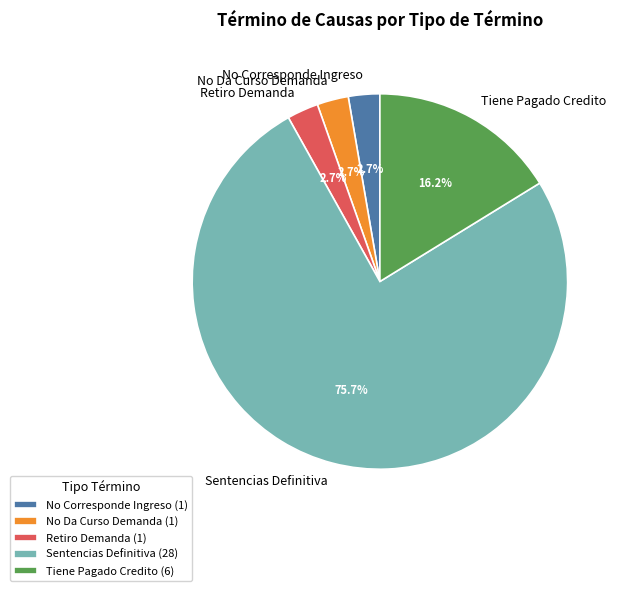

Combined, do No Corresponde Ingreso and Tiene Pagado Credito account for over 50%?

No